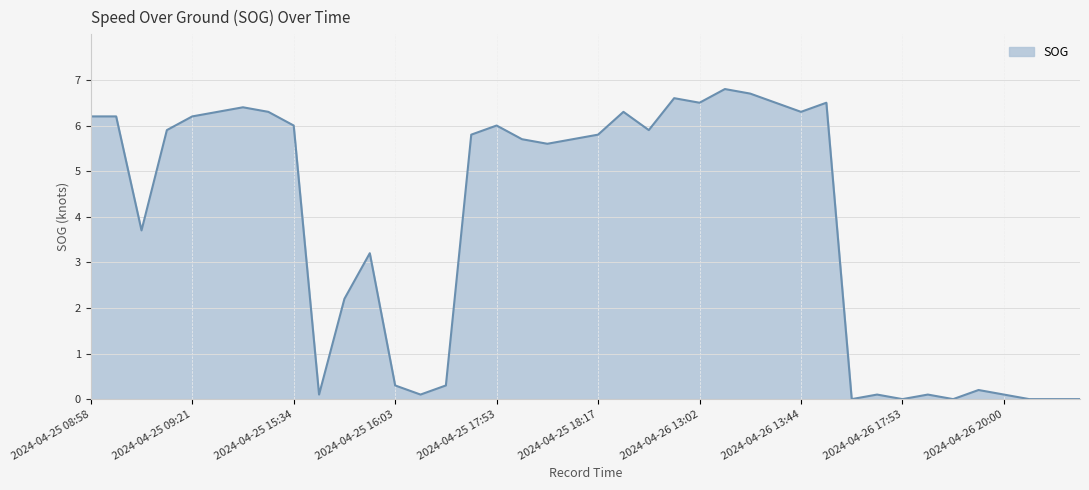

What is the maximum value shown in the chart?

6.8